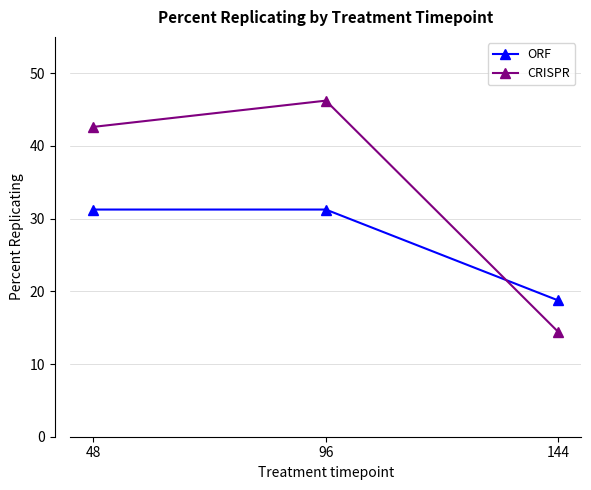

At which label does CRISPR first exceed 42?

48